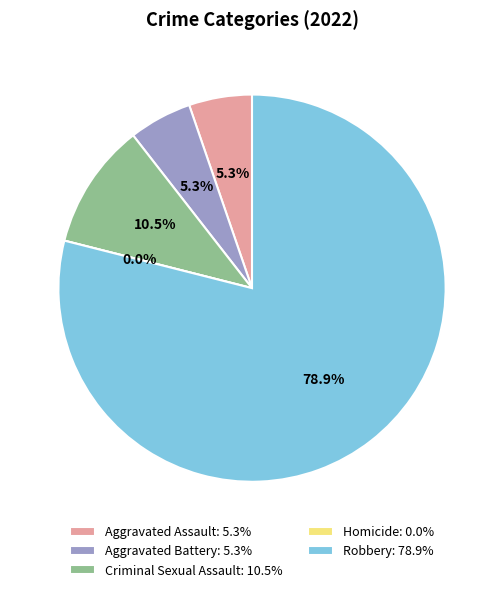

Between Criminal Sexual Assault and Homicide, which is larger?

Criminal Sexual Assault